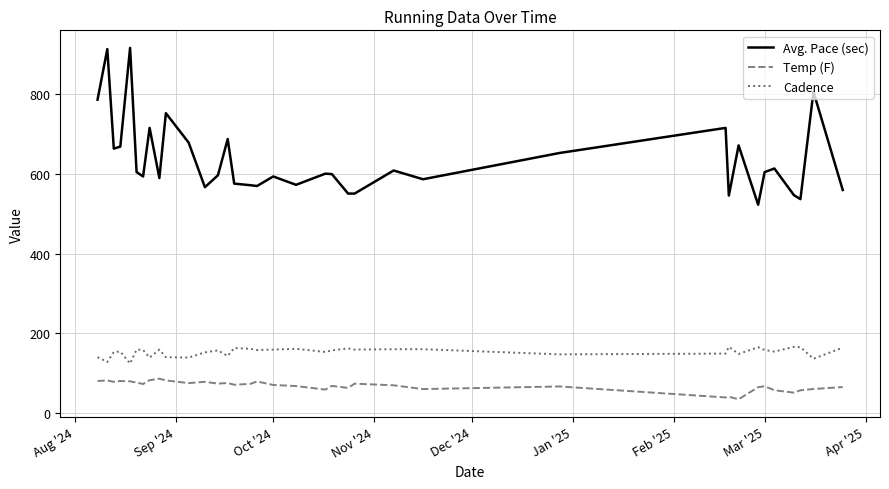

Count the number of categories in the chart.

36